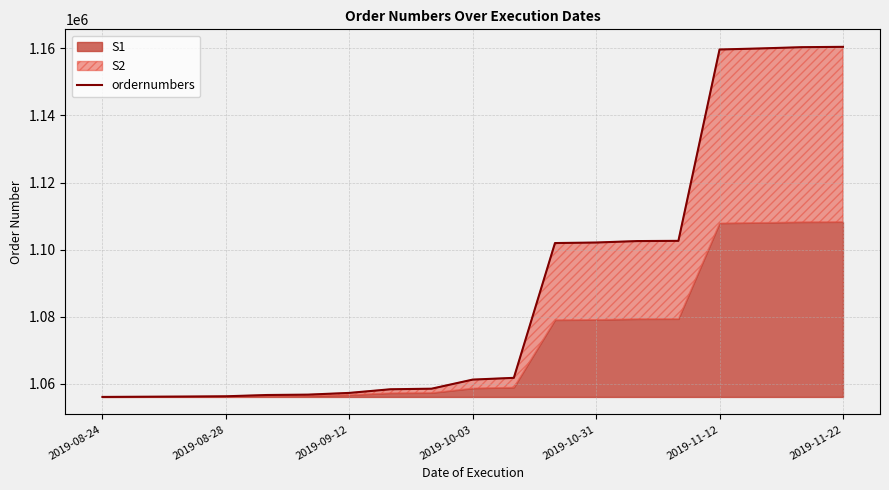

Reading right to left, what are all the values shown in this chart?

1160459	1160358	1159984	1159665	1102613	1102547	1102113	1101956	1061767	1061243	1058530	1058361	1057275	1056761	1056650	1056269	1056192	1056139	1056076